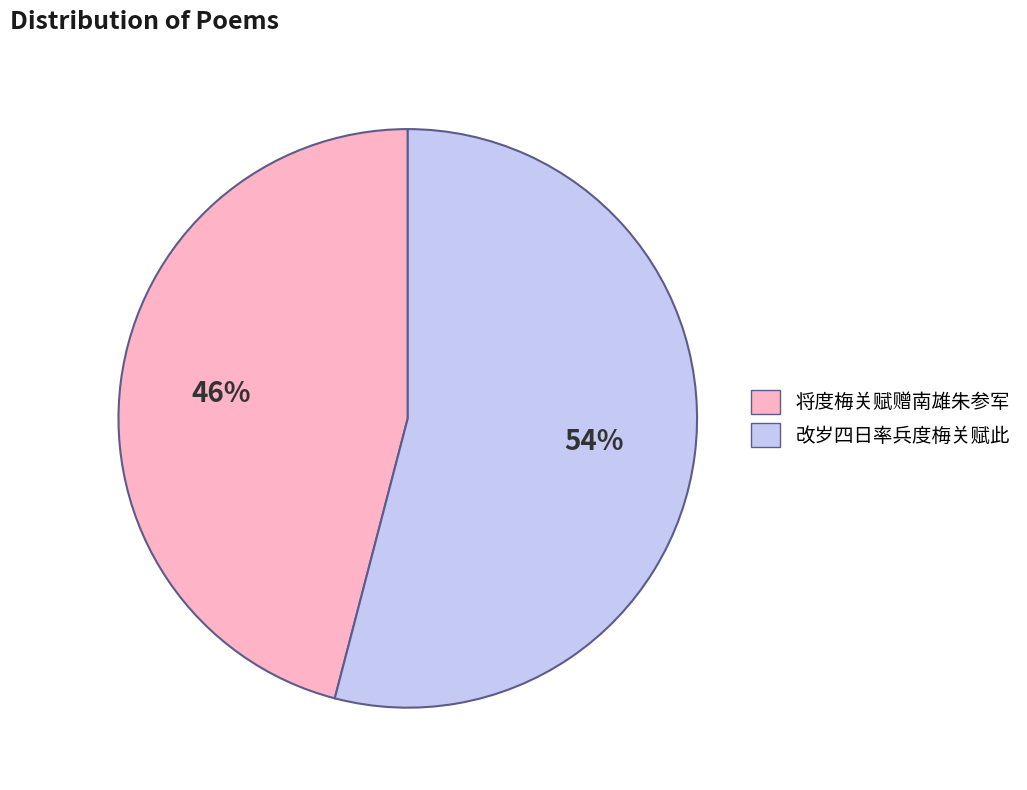

To the nearest percent, what percentage of the pie is 改岁四日率兵度梅关赋此?

54%